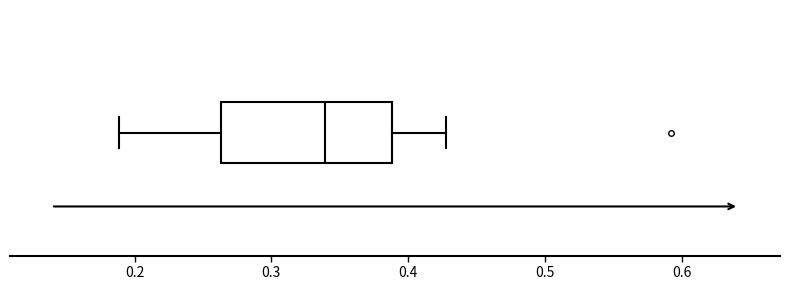

Transcribe this box plot: give where the median line is, the range the box spans, and where the two whiskers end, as read against the x-axis. The values are not printed on the chart, so give them approximately, as read against the axis.

median 0.34, box 0.26 to 0.39, whiskers 0.19 to 0.43